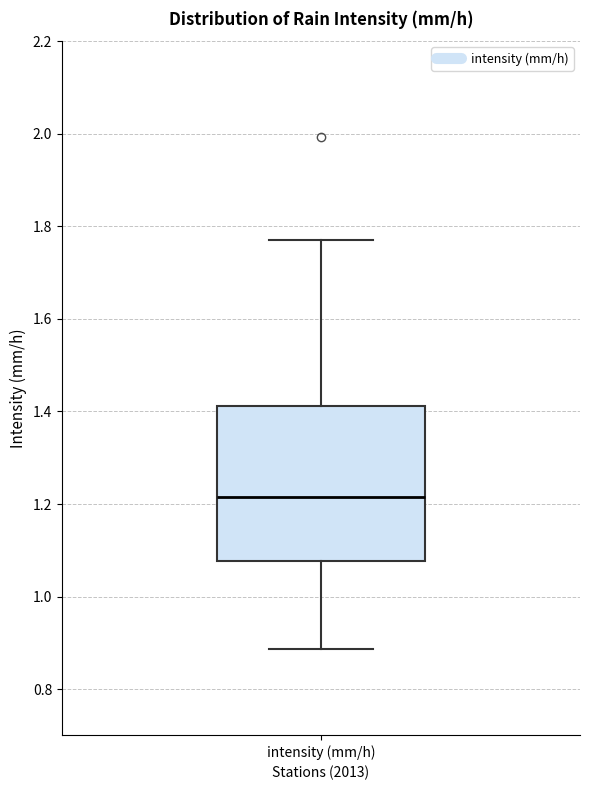

Where is the upper edge of the box for intensity (mm/h) on the y-axis? The values are not printed on the chart, so give them approximately, as read against the axis.

1.42